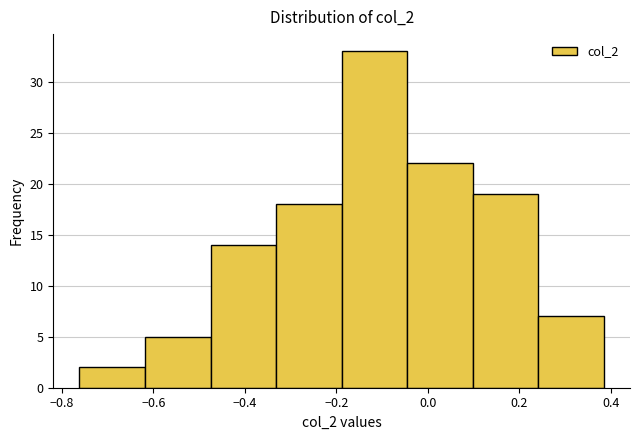

Which range on the x-axis has the tallest bar?

-0.18 to -0.04